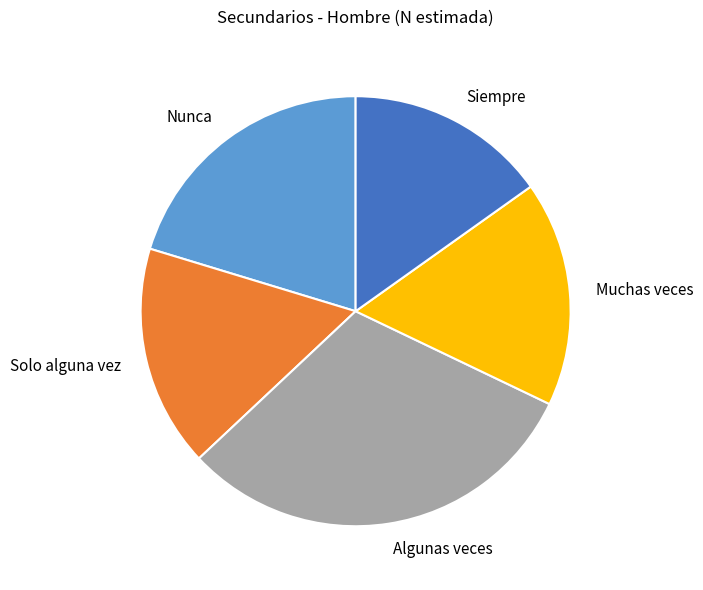

Between Nunca and Algunas veces, which is larger?

Algunas veces